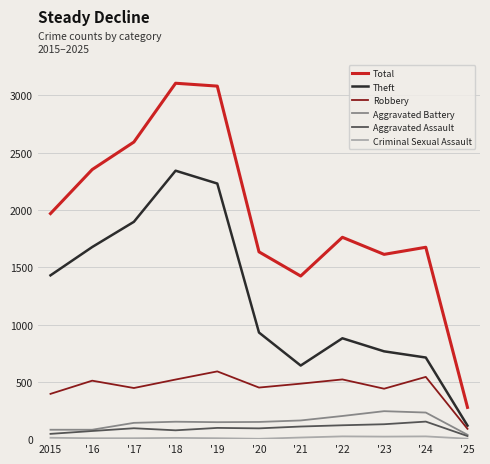

True or false: Aggravated Battery and Total intersect in this chart.

False